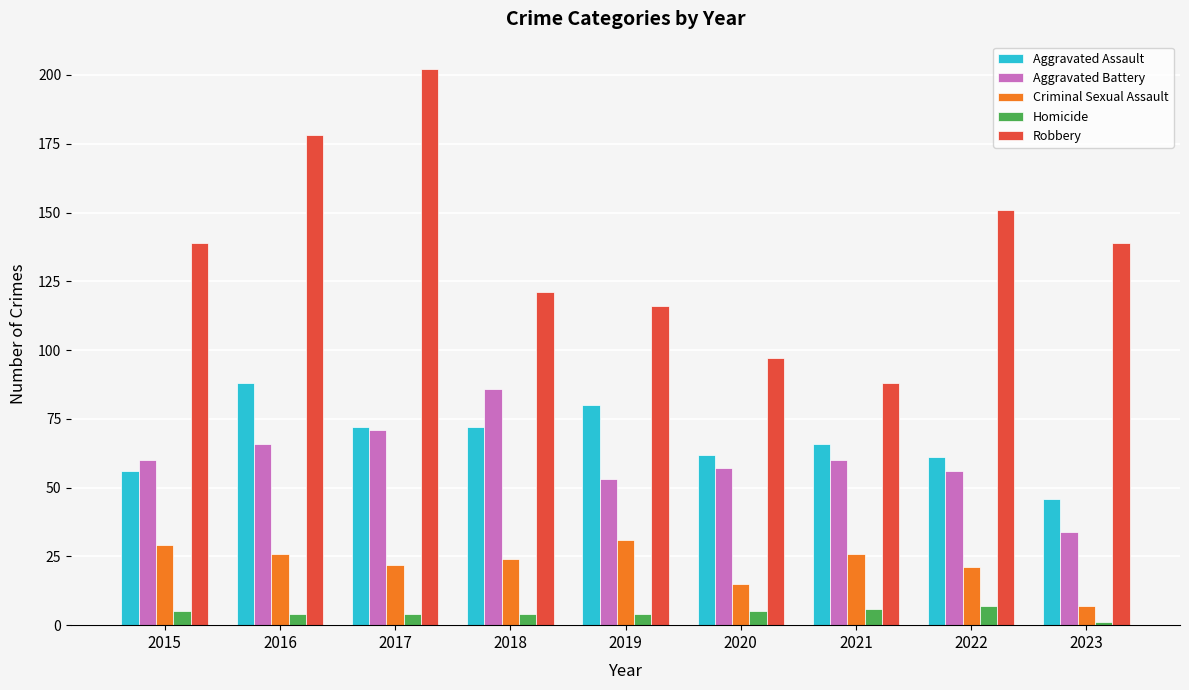

What is the total value across all series at 2020?

236